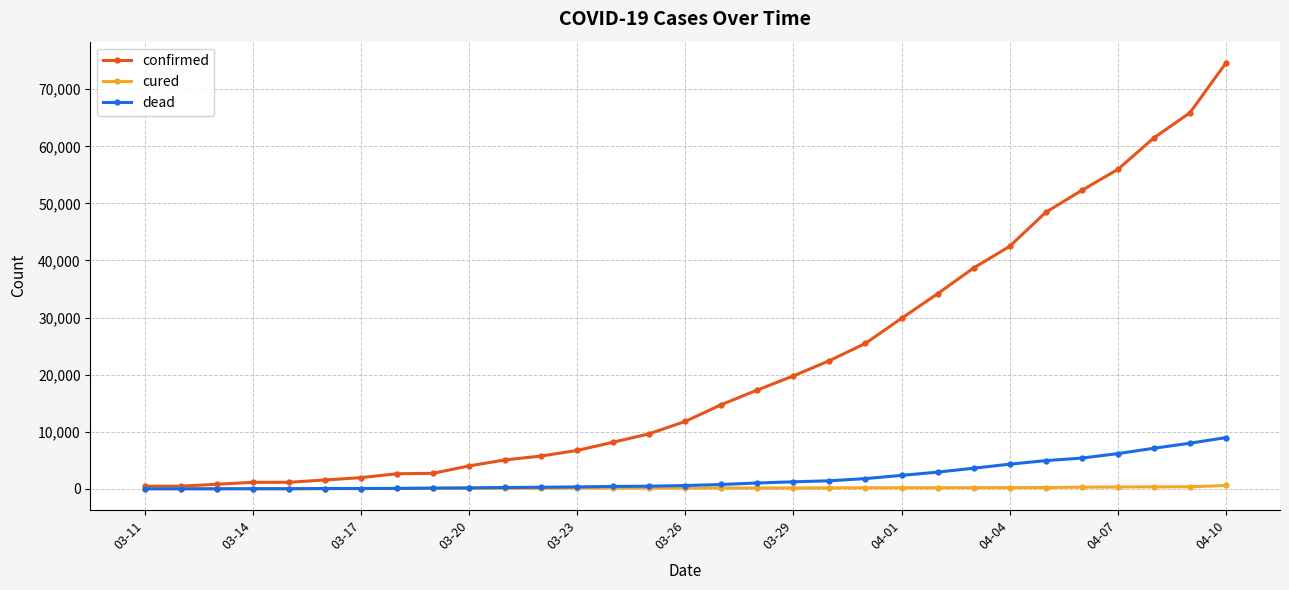

What is the greatest value displayed?

74605